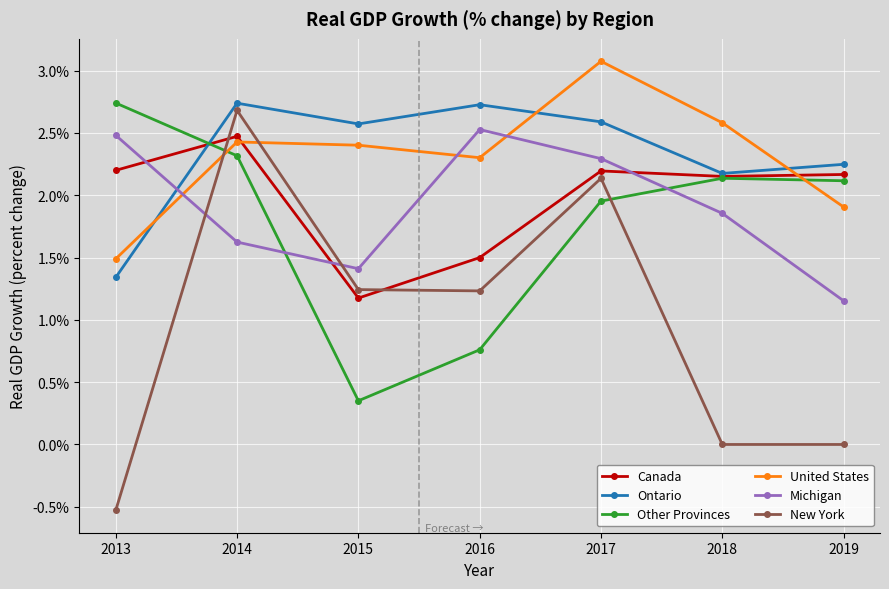

What are all the series names shown in the legend?

Canada, Ontario, Other Provinces, United States, Michigan, New York